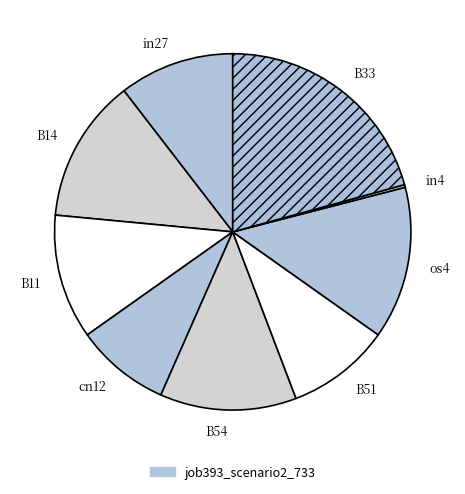

What is the largest slice in the pie chart?

B33